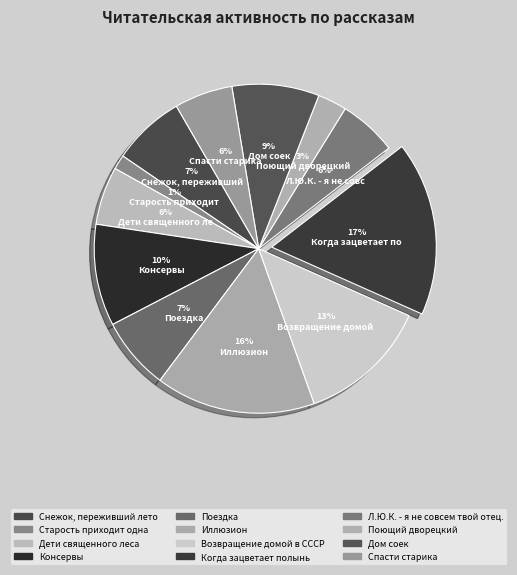

How many slices are in this pie chart?

12